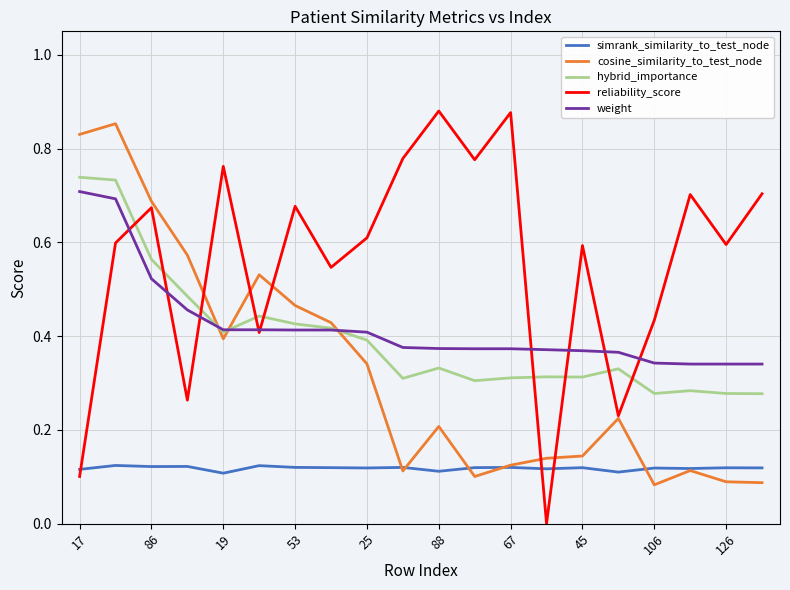

True or false: reliability_score and simrank_similarity_to_test_node intersect in this chart.

True